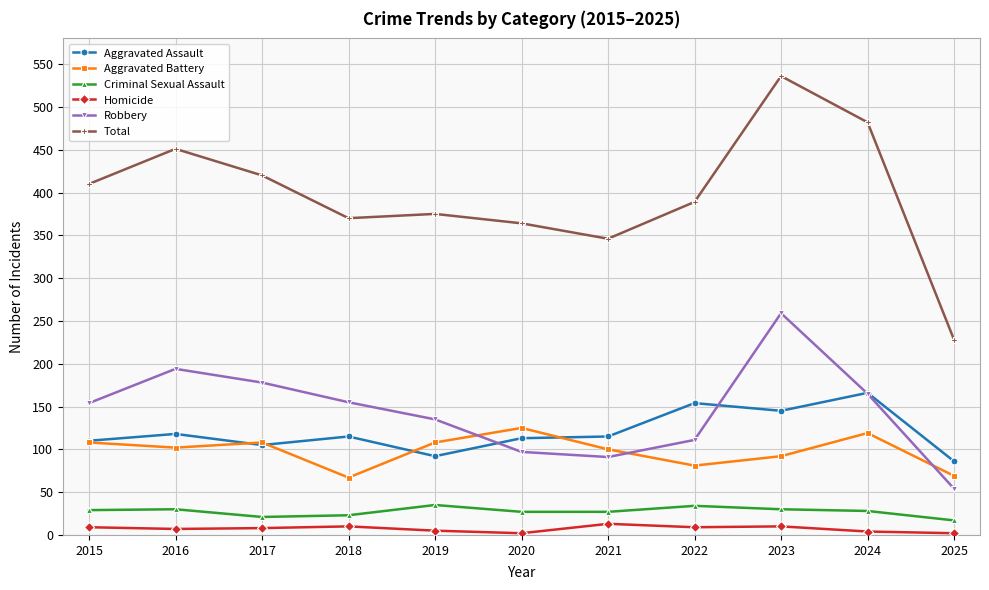

Count the number of data series in this chart.

6